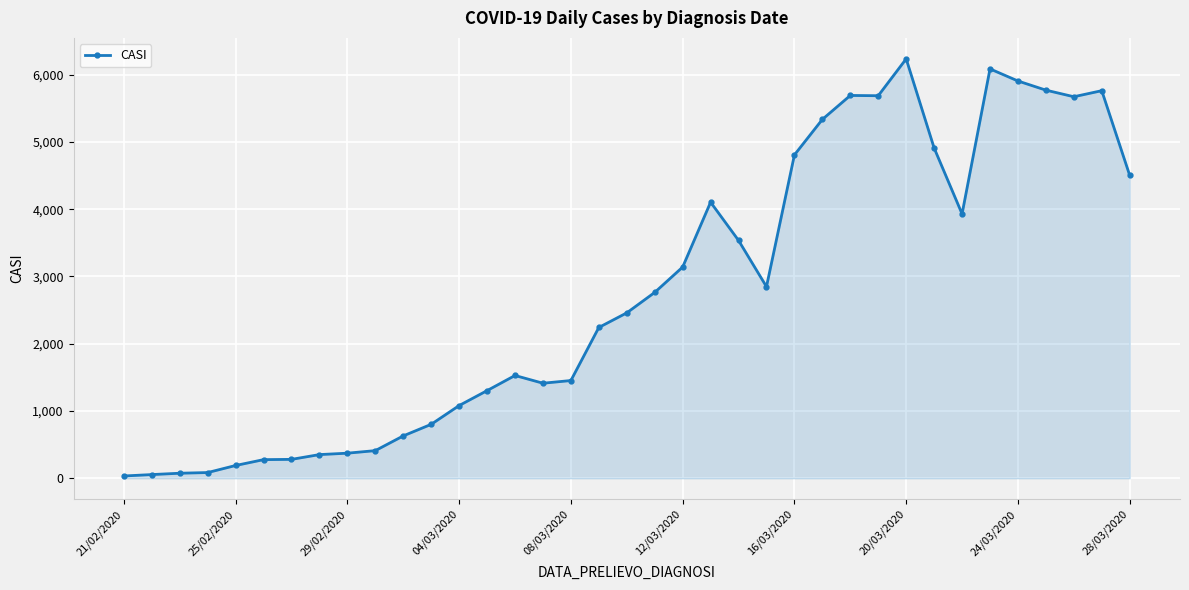

What is the maximum value shown in the chart?

6235